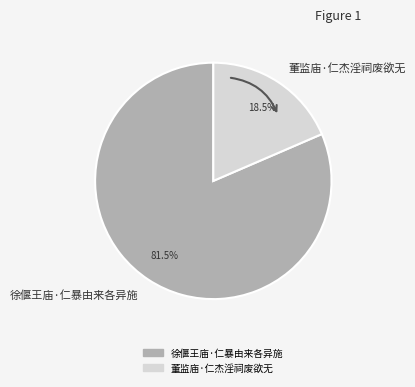

Rank the categories by value from highest to lowest.

徐偃王庙·仁暴由来各异施, 董监庙·仁杰淫祠废欲无